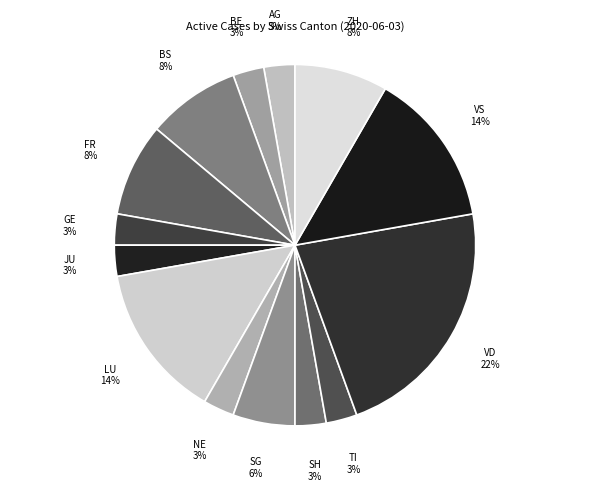

True or false: VD accounts for 22% of the total.

True